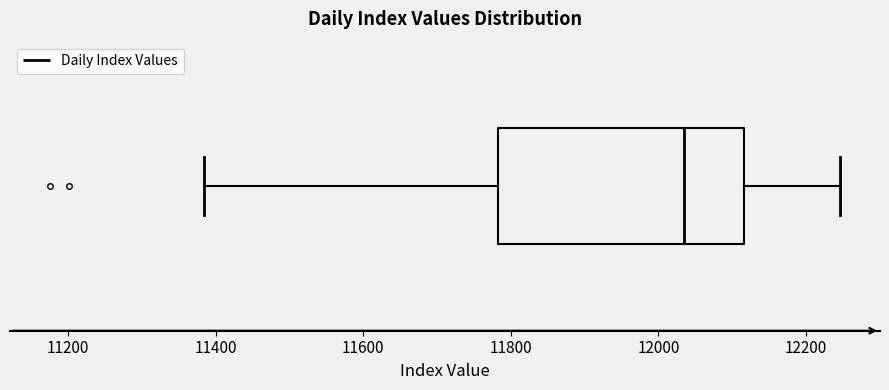

Where does the right whisker of the box end on the x-axis? The values are not printed on the chart, so give them approximately, as read against the axis.

12240